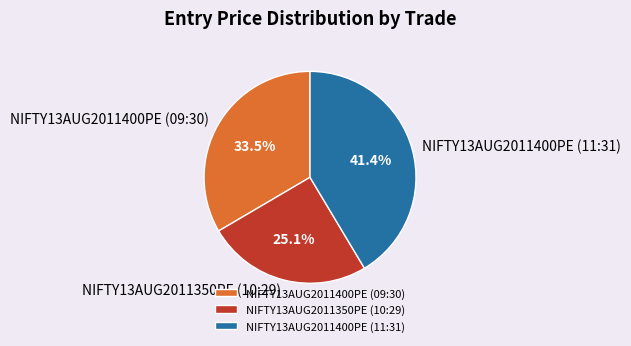

Which slice is the largest?

NIFTY13AUG2011400PE (11:31)